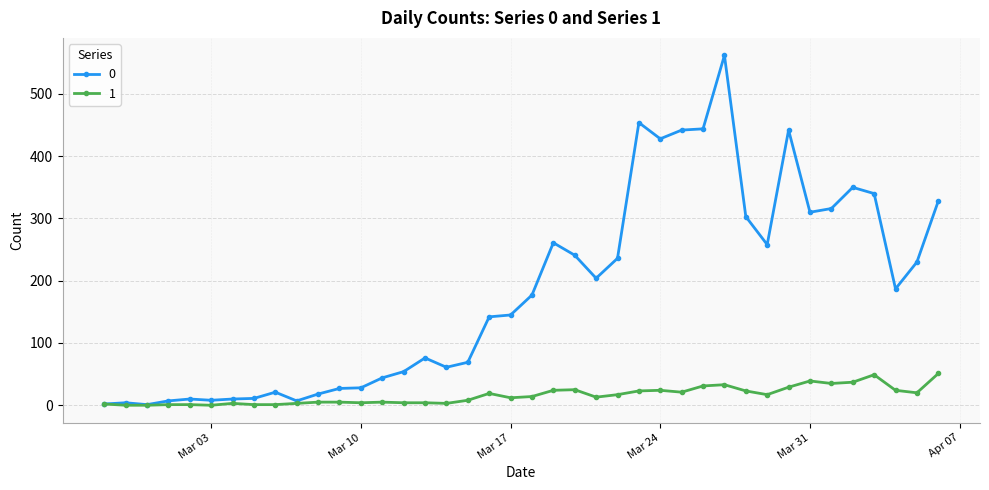

List the series in order of their peak value, lowest first.

1, 0